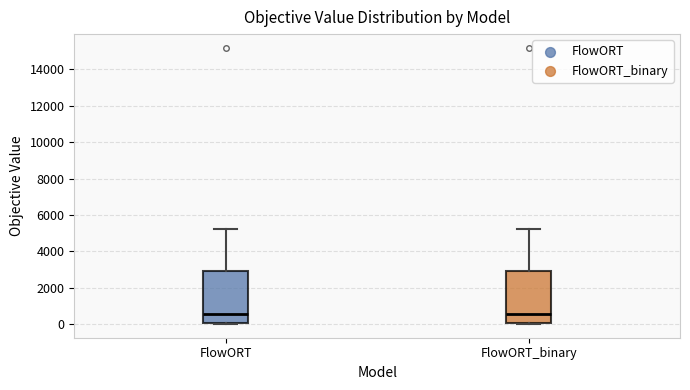

Where does the median line of the box for FlowORT sit on the y-axis? The values are not printed on the chart, so give them approximately, as read against the axis.

600